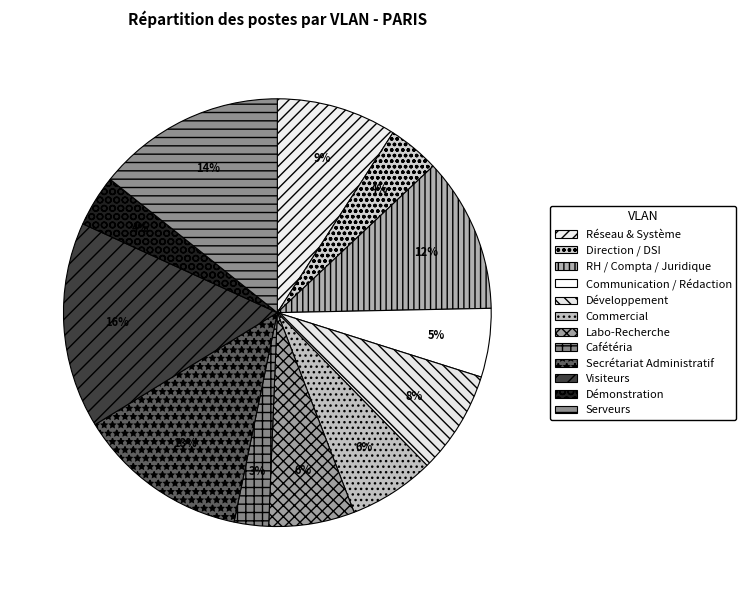

To the nearest percent, what percentage of the pie is Développement?

8%